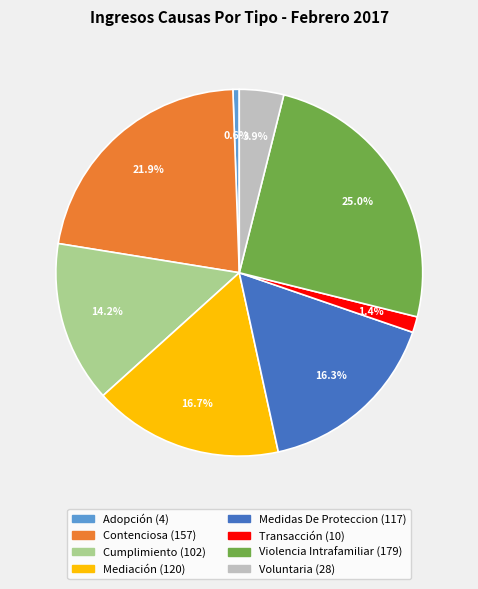

True or false: Cumplimiento accounts for 4% of the total.

False